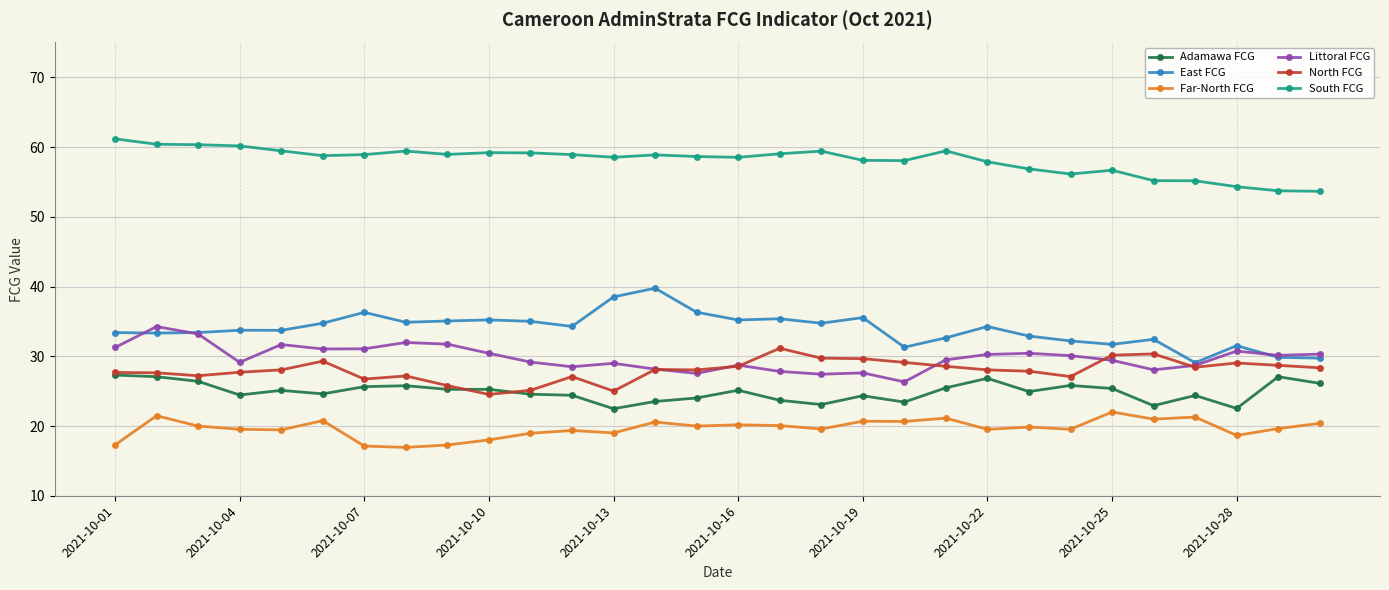

True or false: Far-North FCG and East FCG cross at least once.

False